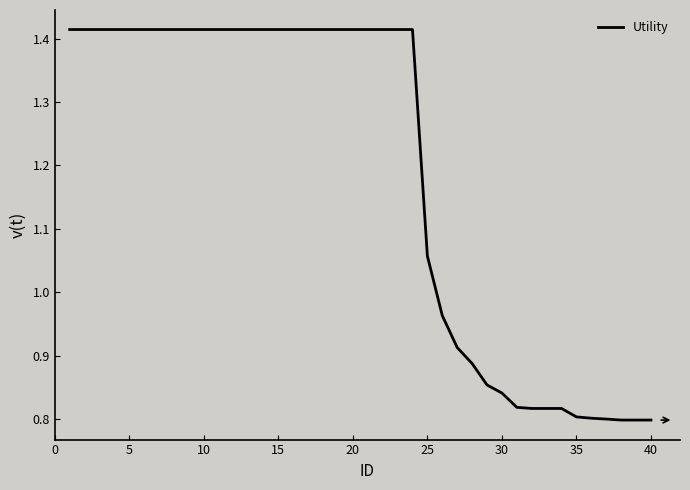

Count the number of values greater than 1.

25